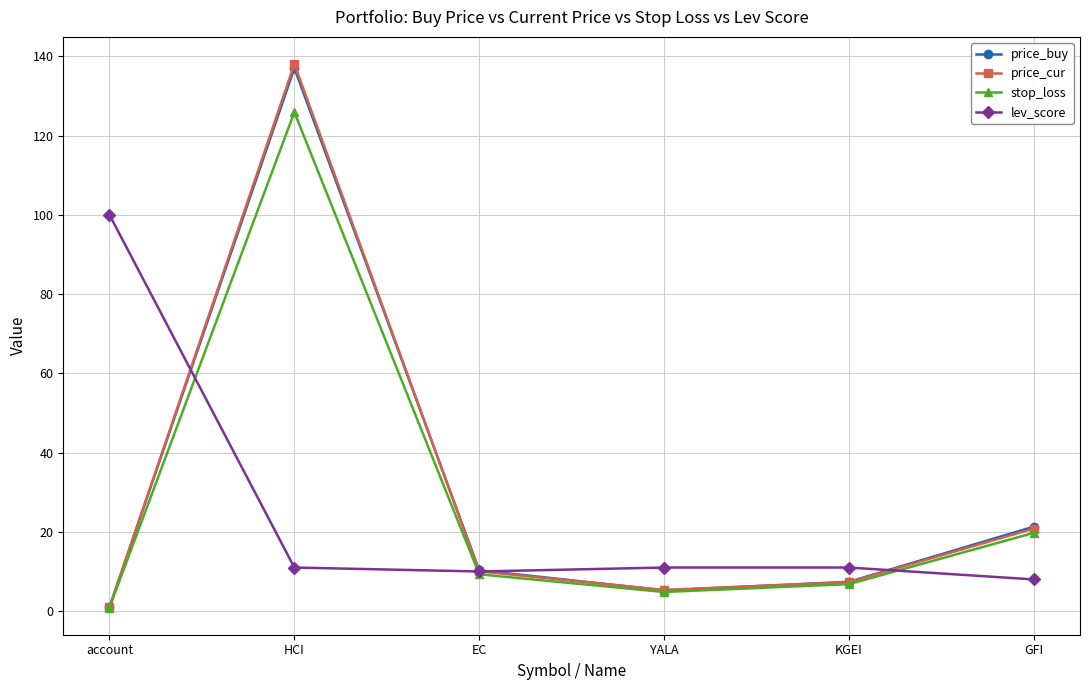

Is the value of stop_loss at KGEI greater than the value of price_buy at account?

Yes